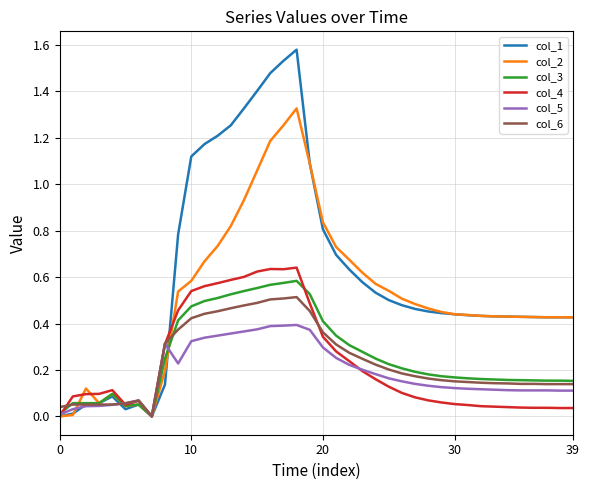

Which series has the largest total across all categories?

col_1